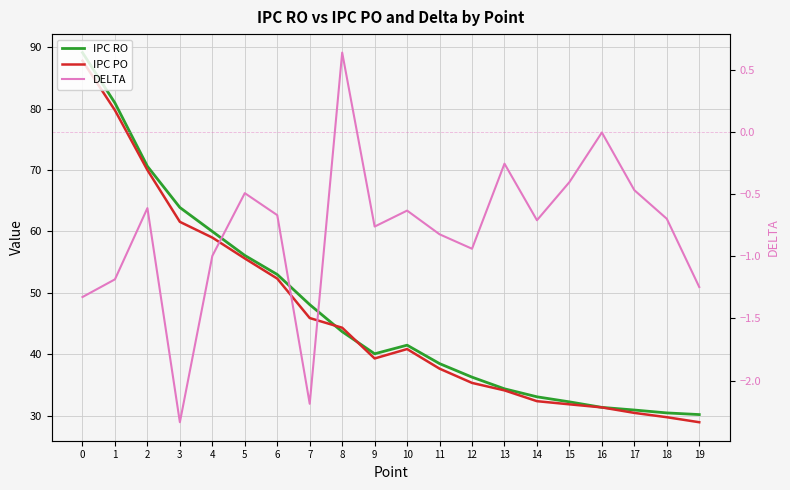

Reading left to right, what are all the values shown in this chart?

IPC RO: 89.1	80.9	70.6	63.9	60.0	56.1	53.0	48.1	43.7	40.1	41.5	38.5	36.3	34.4	33.1	32.3	31.4	30.9	30.5	30.2
IPC PO: 87.8	79.7	70.0	61.6	59.0	55.6	52.3	45.9	44.3	39.3	40.9	37.7	35.4	34.1	32.4	31.9	31.4	30.5	29.8	29.0
DELTA: -1.3	-1.2	-0.6	-2.3	-1.0	-0.5	-0.7	-2.2	0.6	-0.8	-0.6	-0.8	-0.9	-0.3	-0.7	-0.4	-0.0	-0.5	-0.7	-1.2